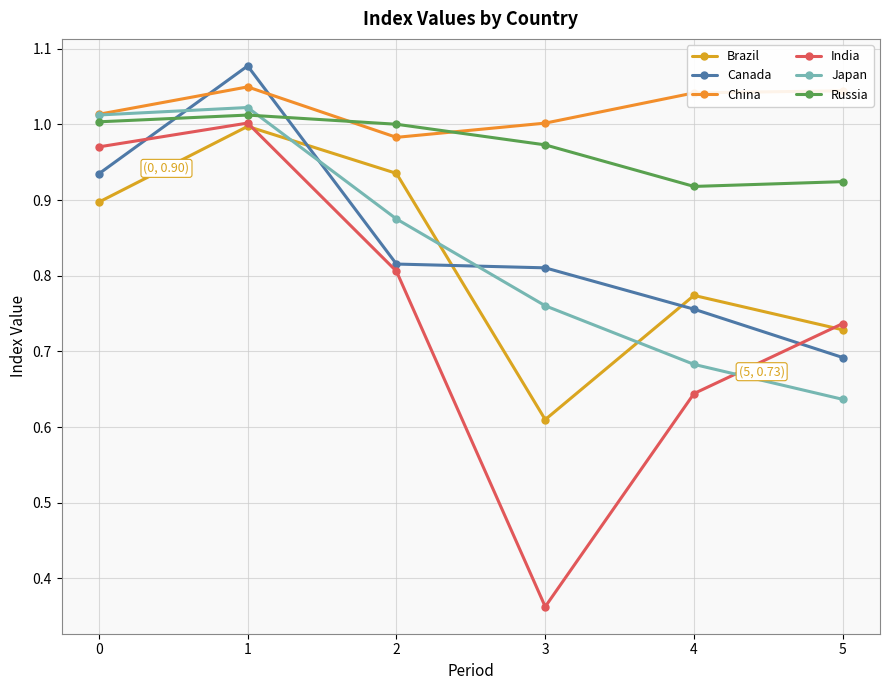

Where is the first local minimum for Russia?

4